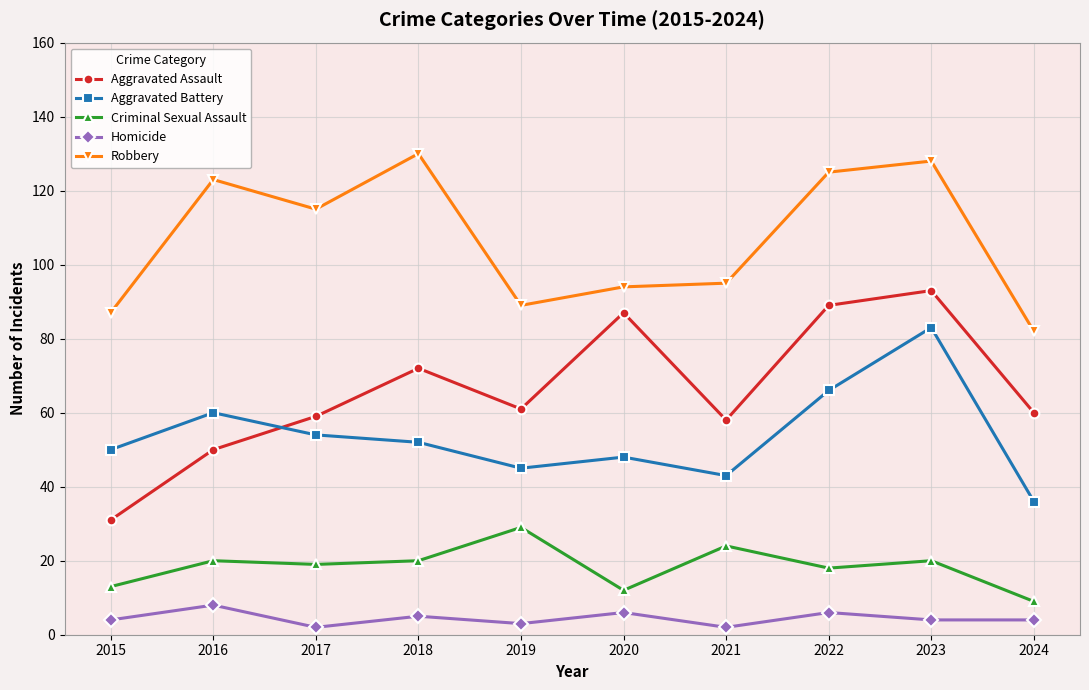

What is the value of the Homicide point at the 4th from the left?

5